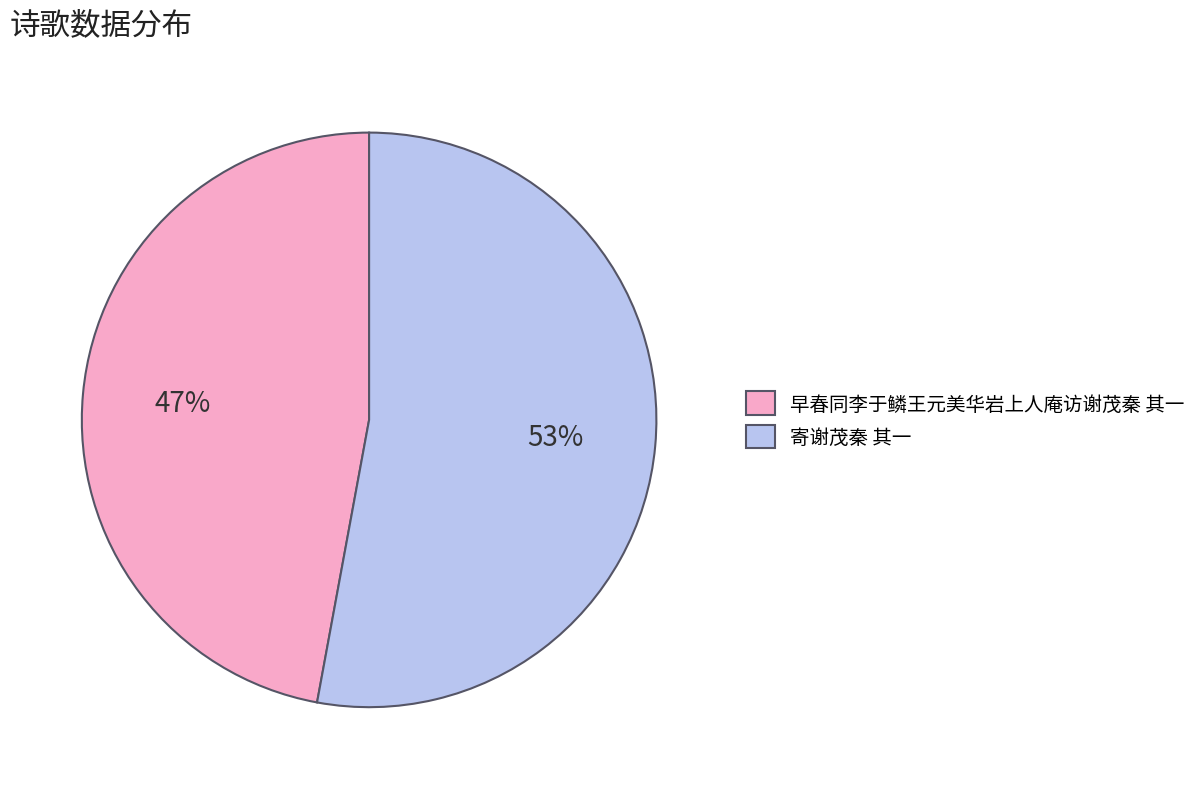

To the nearest percent, what percentage of the pie is 寄谢茂秦 其一?

53%